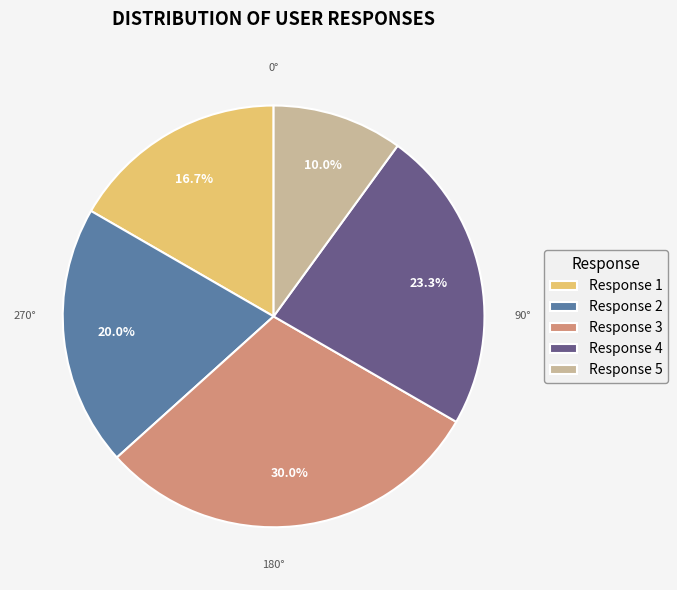

Rank the categories by value from highest to lowest.

Response 3, Response 4, Response 2, Response 1, Response 5